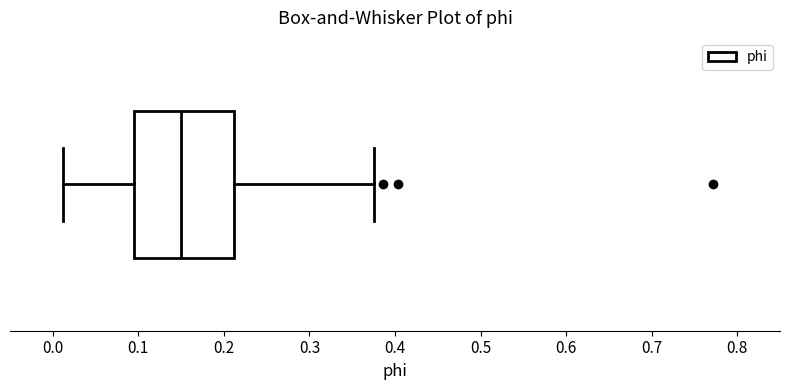

Transcribe this box plot: give where the median line is, the range the box spans, and where the two whiskers end, as read against the x-axis. The values are not printed on the chart, so give them approximately, as read against the axis.

median 0.15, box 0.10 to 0.21, whiskers 0.01 to 0.38